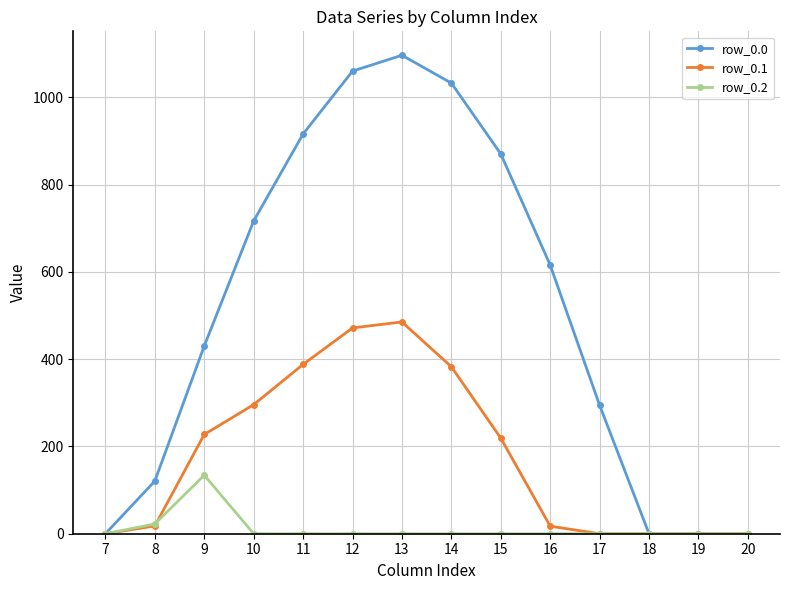

Read the row_0.1 value at 8.

17.7